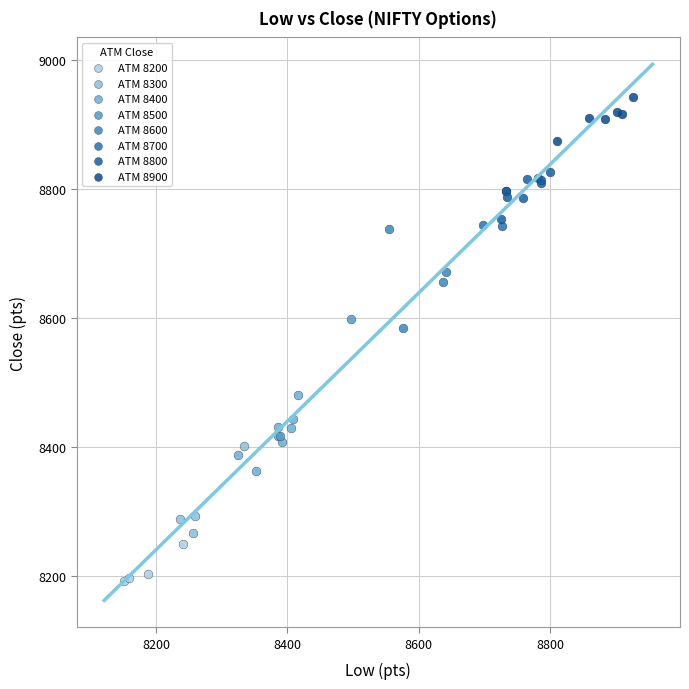

What are all the series names shown in the legend?

ATM 8200, ATM 8300, ATM 8400, ATM 8500, ATM 8600, ATM 8700, ATM 8800, ATM 8900